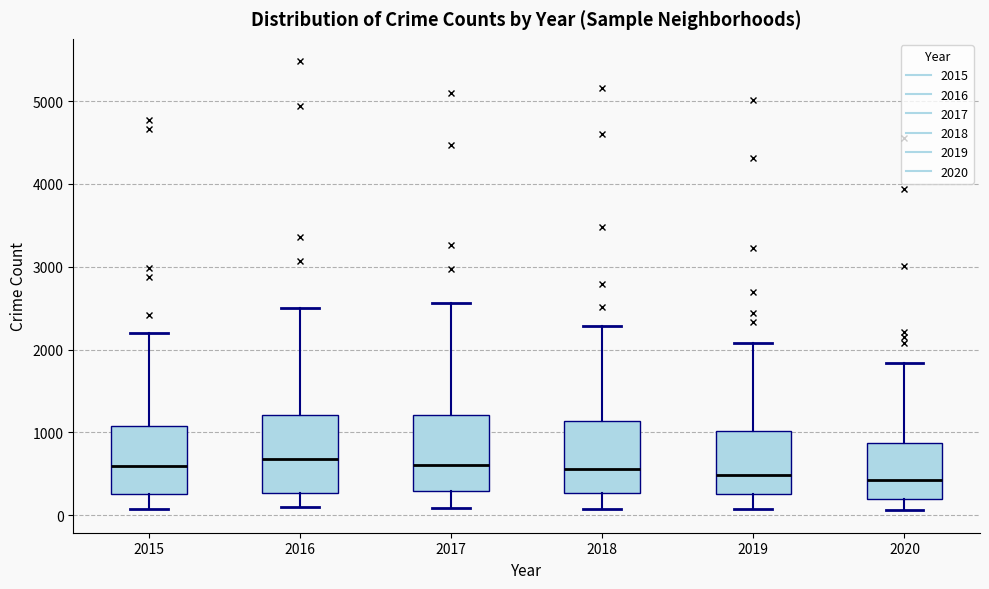

Reading left to right, read every box against the y-axis: the position of its median line, the range the box covers, and the ends of its whiskers. The values are not printed on the chart, so give them approximately, as read against the axis.

2015: median 600, box 300 to 1100, whiskers 100 to 2200
2016: median 700, box 300 to 1200, whiskers 100 to 2500
2017: median 600, box 300 to 1200, whiskers 100 to 2600
2018: median 600, box 300 to 1100, whiskers 100 to 2300
2019: median 500, box 300 to 1000, whiskers 100 to 2100
2020: median 400, box 200 to 900, whiskers 100 to 1800